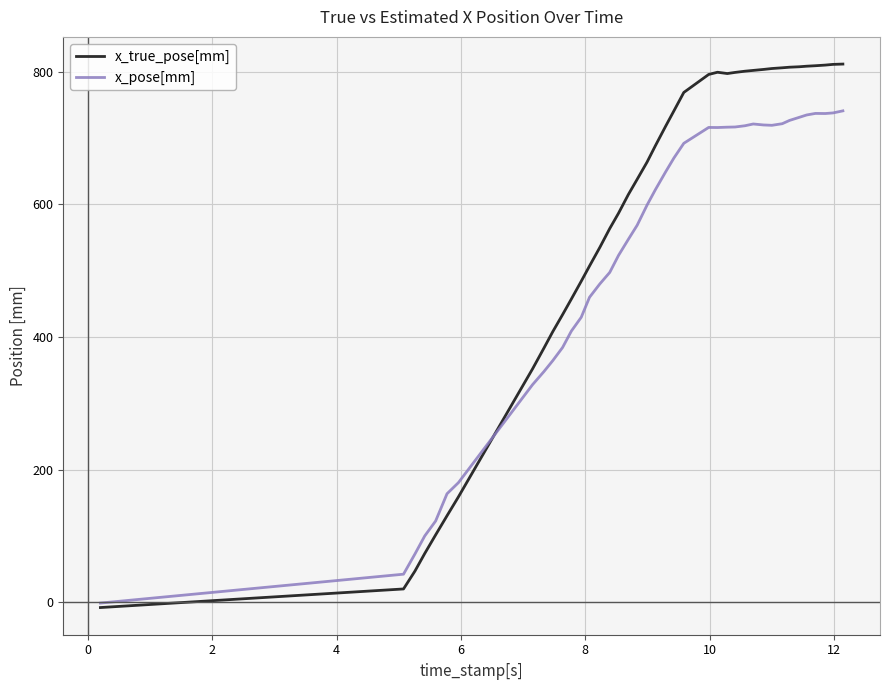

At how many categories does at least one series exceed 358?

32